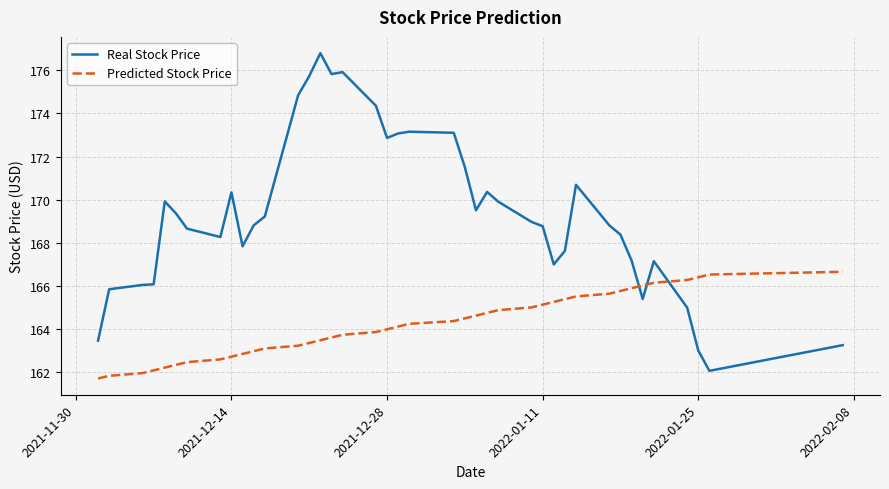

Which series has the largest total across all categories?

Real Stock Price